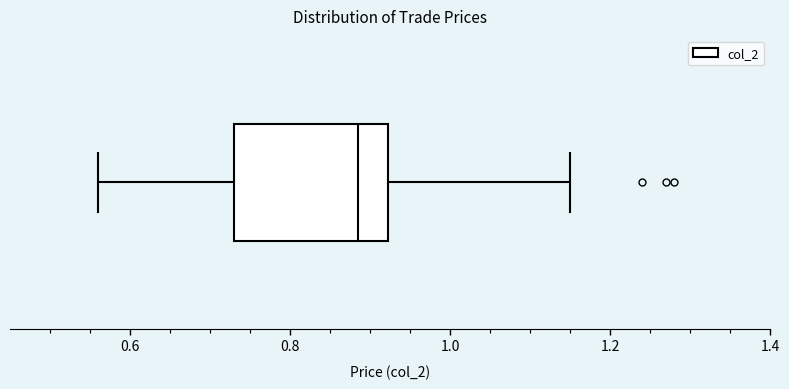

Transcribe this box plot: give where the median line is, the range the box spans, and where the two whiskers end, as read against the x-axis. The values are not printed on the chart, so give them approximately, as read against the axis.

median 0.88, box 0.74 to 0.92, whiskers 0.56 to 1.16